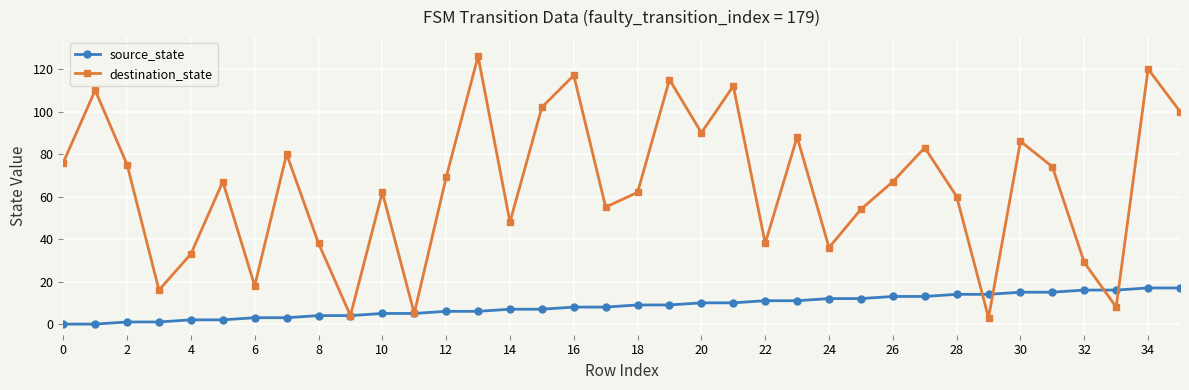

What is the maximum value for destination_state?

126